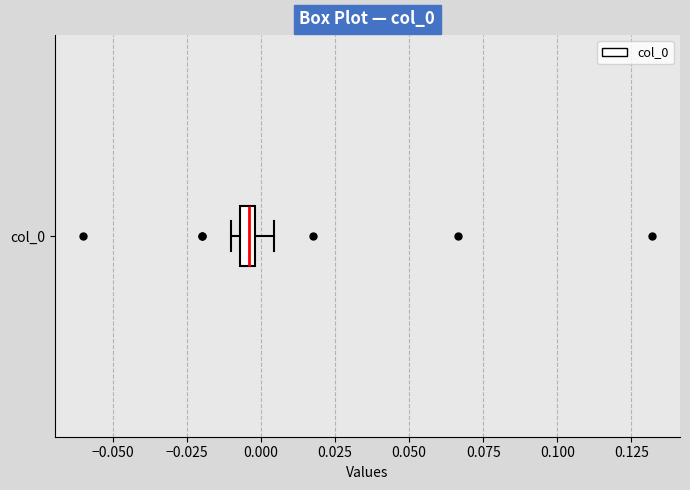

Where is the right edge of the box for col_0 on the x-axis? The values are not printed on the chart, so give them approximately, as read against the axis.

0.000